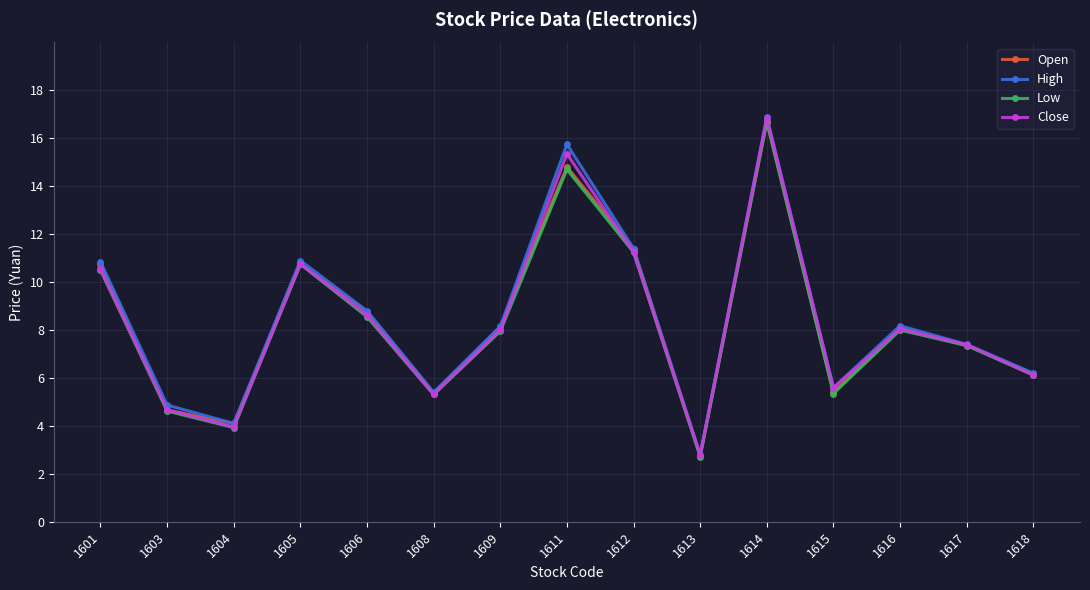

What is the difference between the highest and lowest values at 1613?

0.1